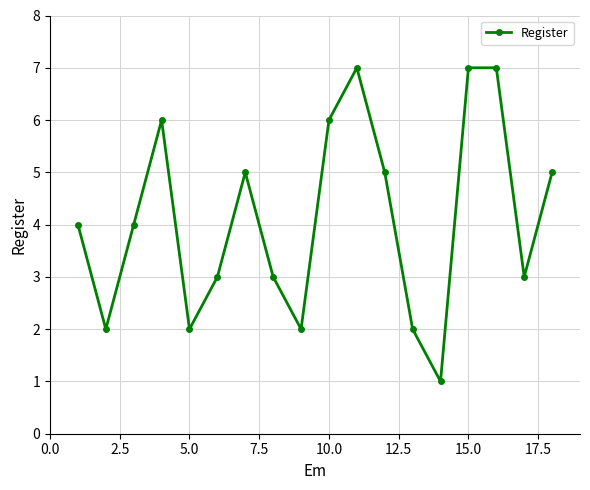

What is the difference between the maximum and minimum values?

6